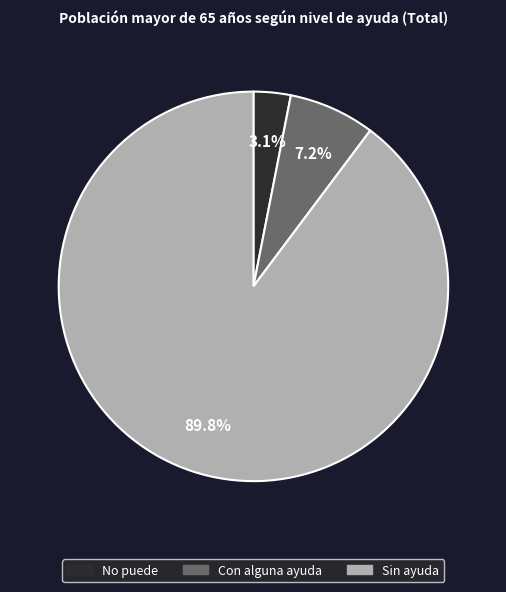

The Con alguna ayuda slice represents 19% of the pie. True or false?

False